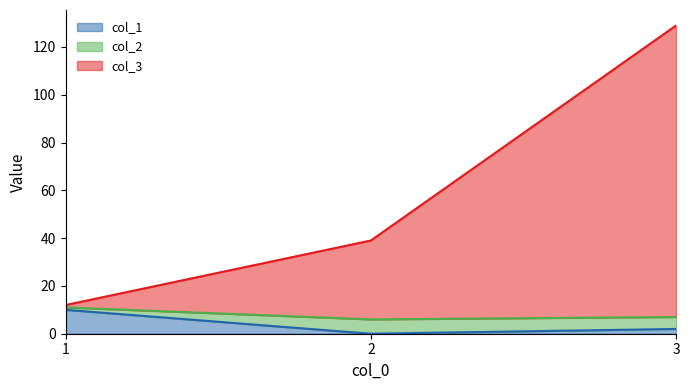

Reading right to left, transcribe all the data shown in this chart.

col_1: 3=2	2=0	1=10
col_2: 3=7	2=6	1=11
col_3: 3=129	2=39	1=12